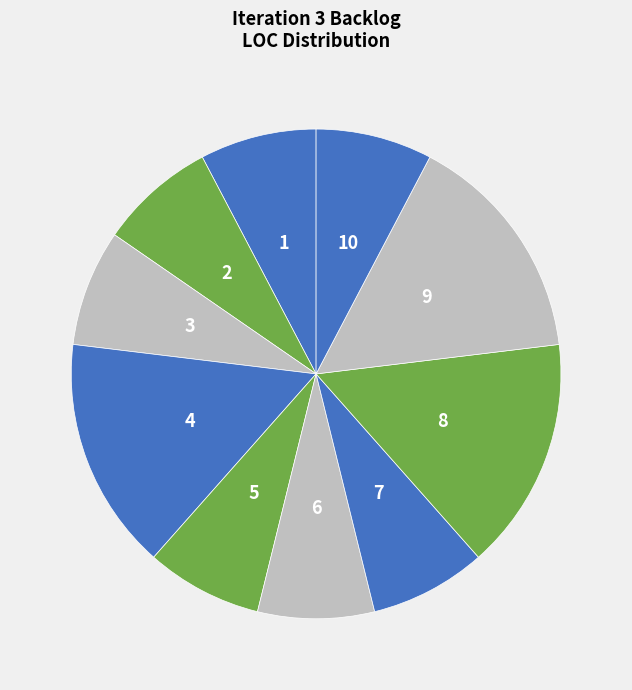

How many segments does this pie chart have?

10